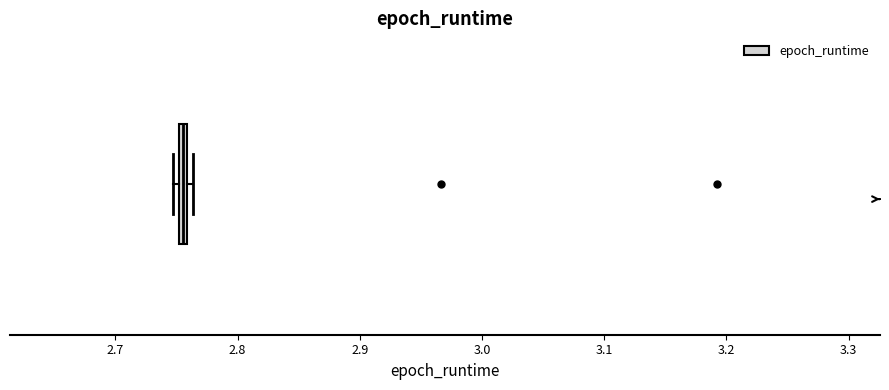

Where is the right edge of the box on the x-axis? The values are not printed on the chart, so give them approximately, as read against the axis.

2.76